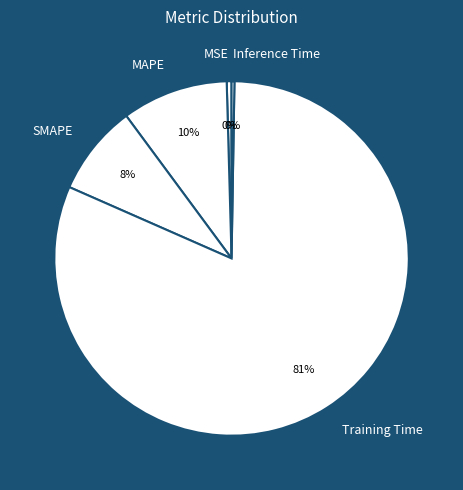

To the nearest percent, what is the combined percentage of Training Time and MSE?

82%